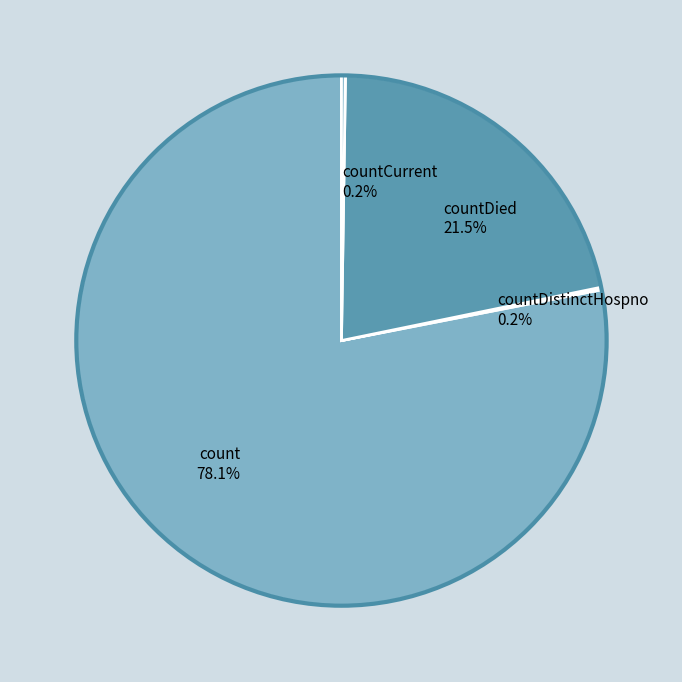

What percentage is NOT represented by countDied?

78.5%